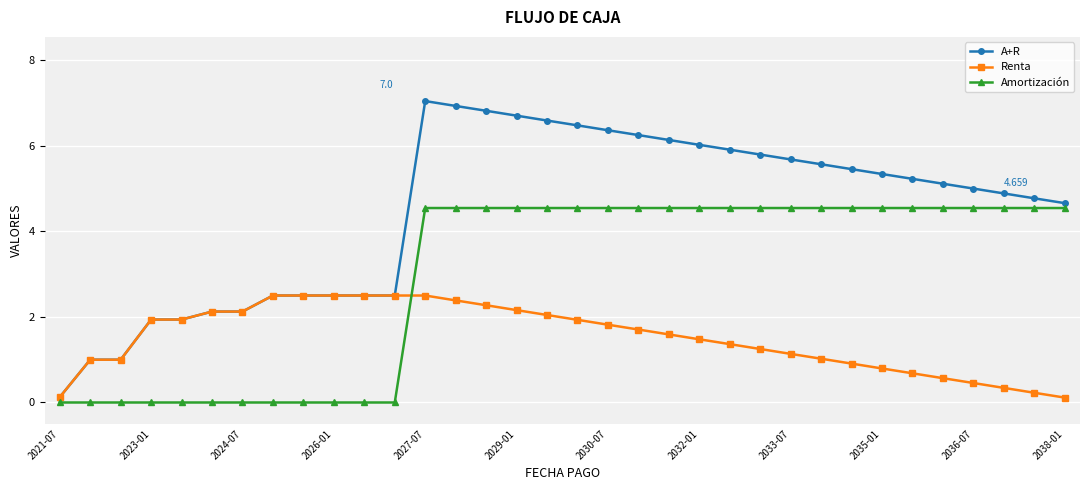

True or false: Renta and Amortización cross at least once.

True